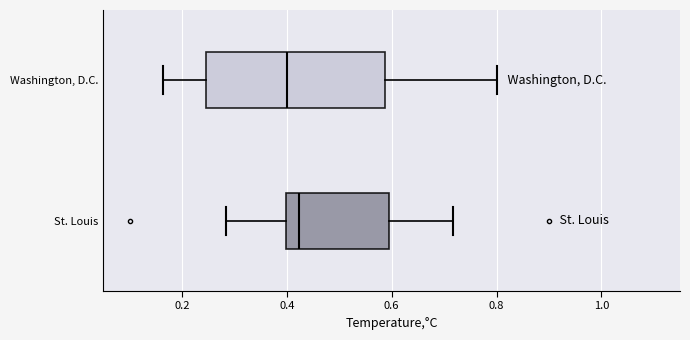

Reading bottom to top, transcribe this box plot: for each box, give where its median line is, the range the box spans, and where its two whiskers end, as read against the x-axis. The values are not printed on the chart, so give them approximately, as read against the axis.

St. Louis: median 0.42, box 0.40 to 0.60, whiskers 0.28 to 0.72
Washington, D.C.: median 0.40, box 0.24 to 0.58, whiskers 0.16 to 0.80